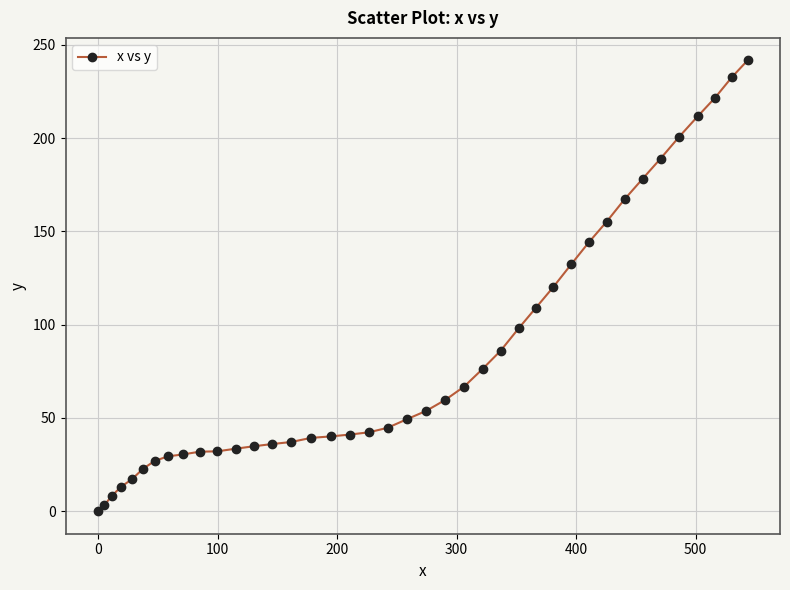

What is the value of the 28th point from the left?

109.1